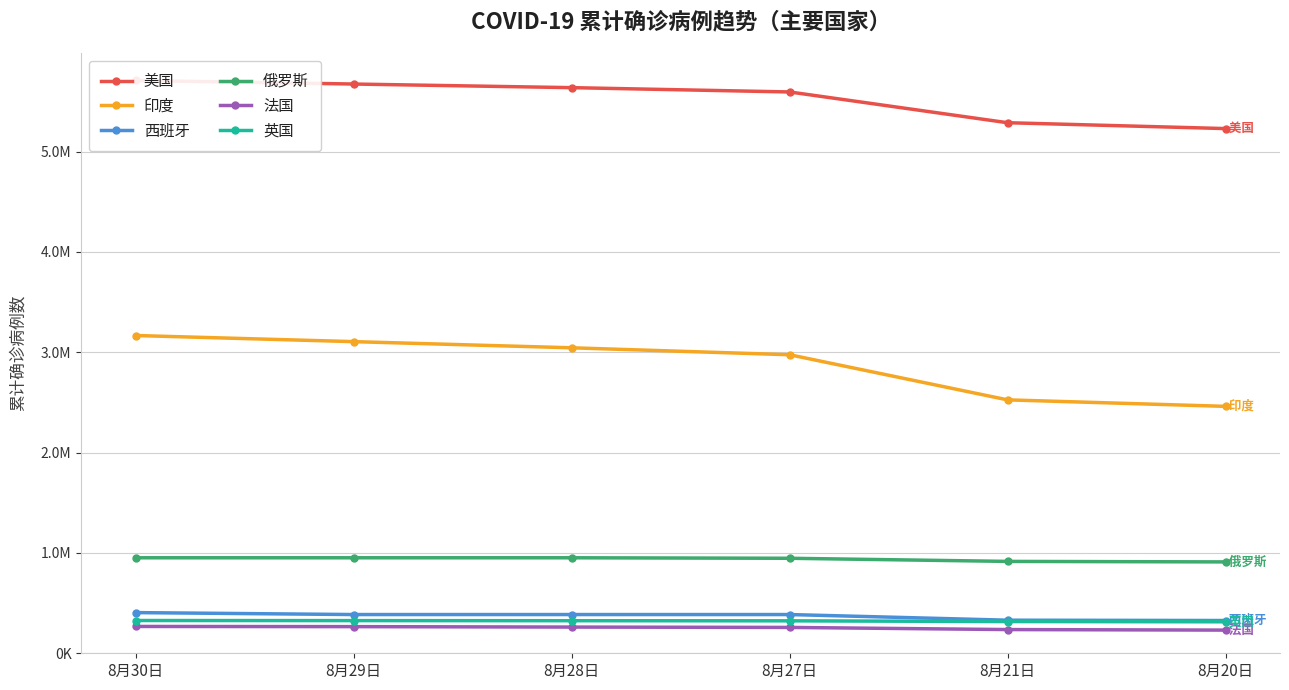

At which label does 西班牙 first exceed 386054?

8月30日